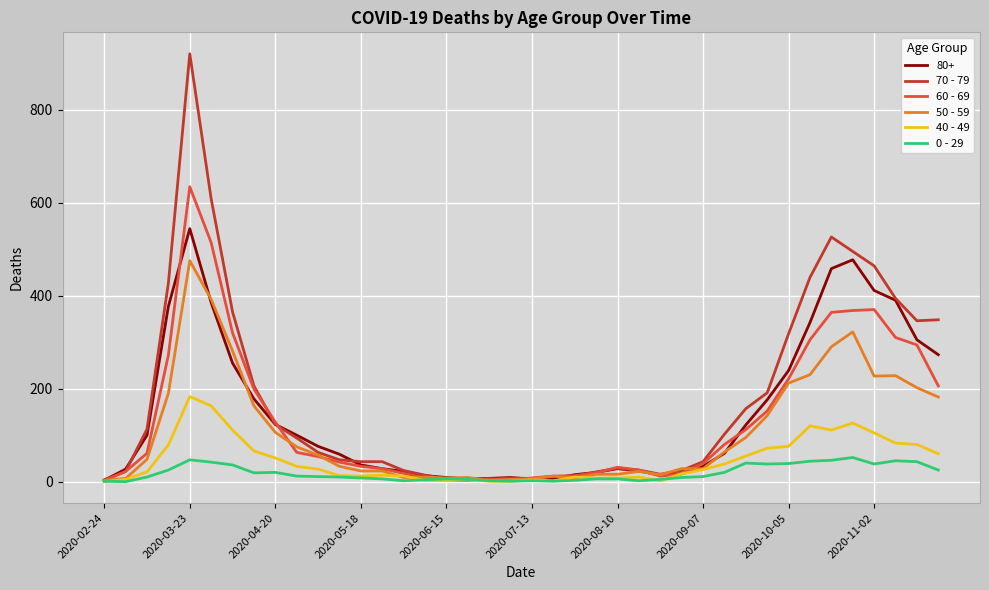

What is the average value of the 50 - 59 series?

107